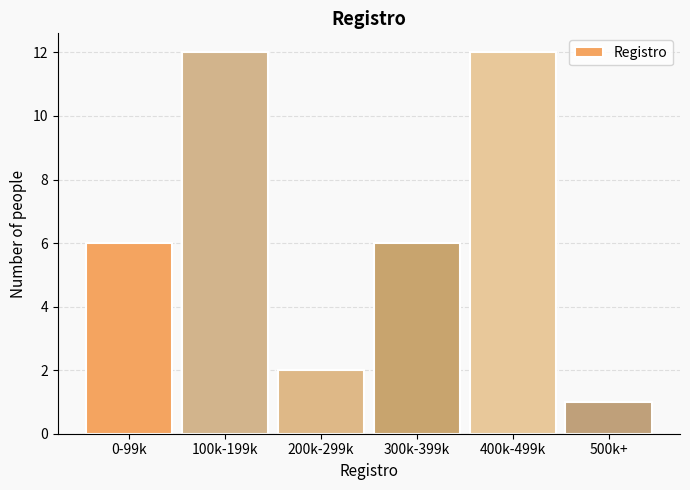

Reading left to right, list all the values displayed in this chart.

0-99k=6	100k-199k=12	200k-299k=2	300k-399k=6	400k-499k=12	500k+=1